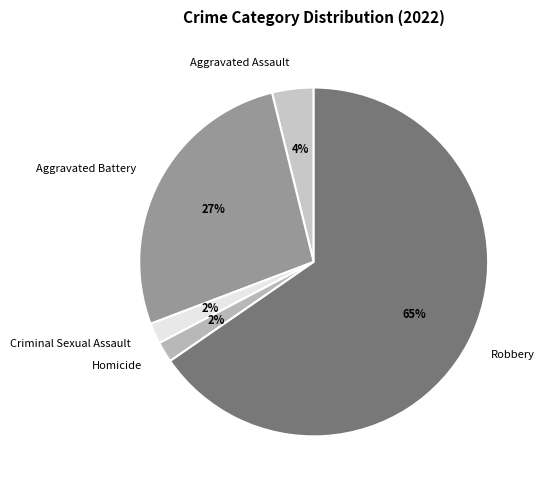

To the nearest percent, what is the difference between the largest and smallest slice percentages?

63%